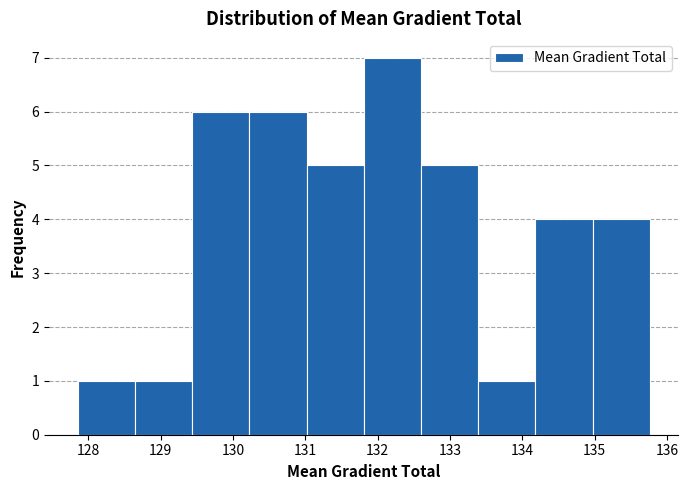

Reading left to right, list every bar in this chart as the range it spans on the x-axis followed by its height. Neither the bar edges nor the heights are printed on the chart, so give them approximately, as read against the axes.

127.9 to 128.6: 1
128.6 to 129.4: 1
129.4 to 130.2: 6
130.2 to 131.0: 6
131.0 to 131.8: 5
131.8 to 132.6: 7
132.6 to 133.4: 5
133.4 to 134.2: 1
134.2 to 135.0: 4
135.0 to 135.8: 4